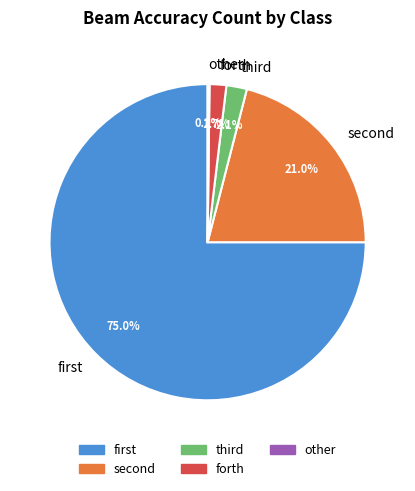

What is the majority slice?

first